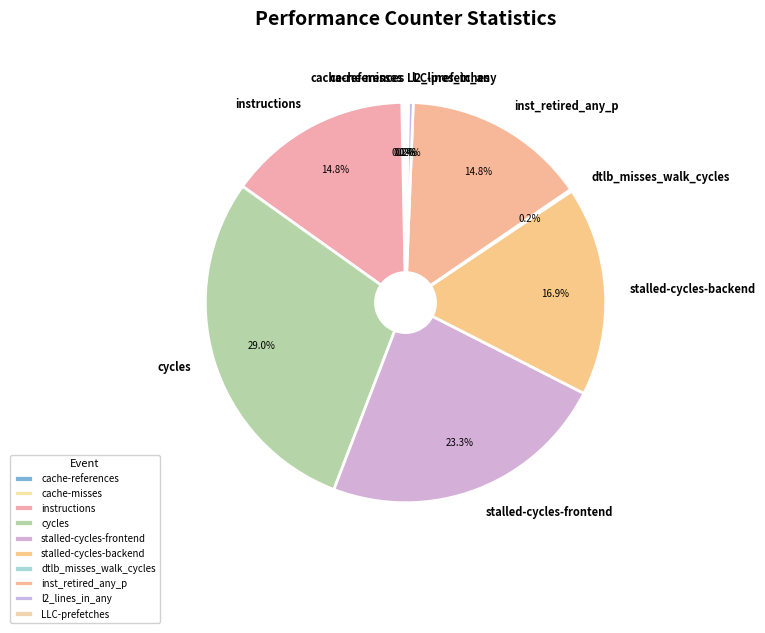

Which has a higher value, stalled-cycles-backend or stalled-cycles-frontend?

stalled-cycles-frontend